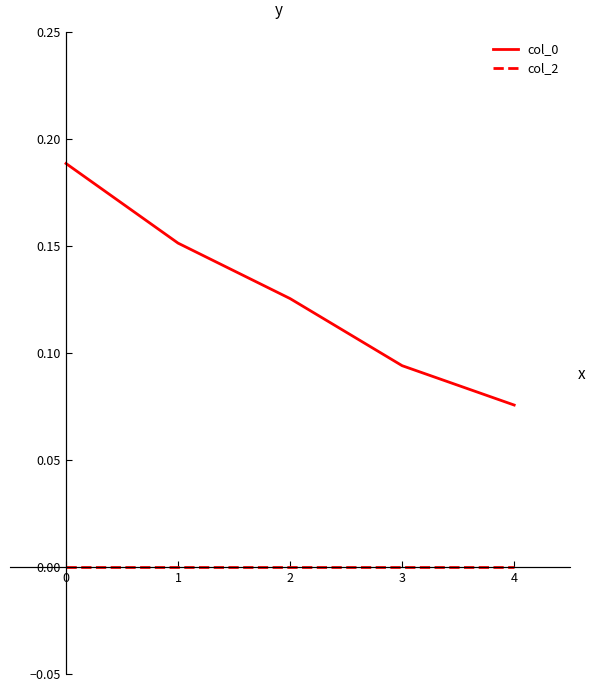

Between 1 and 4, which series saw the biggest shift?

col_0